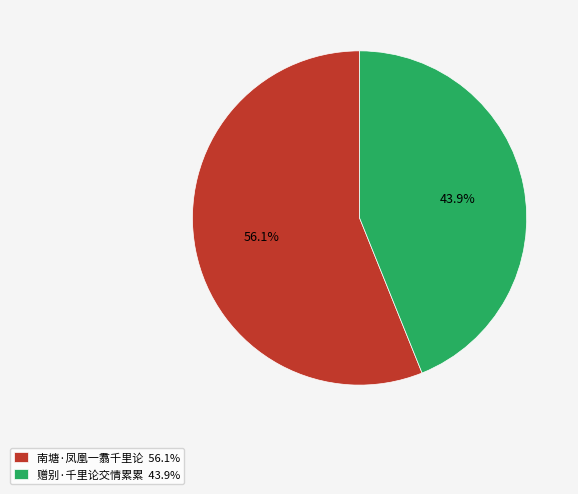

To the nearest percent, what is the average slice percentage?

50%